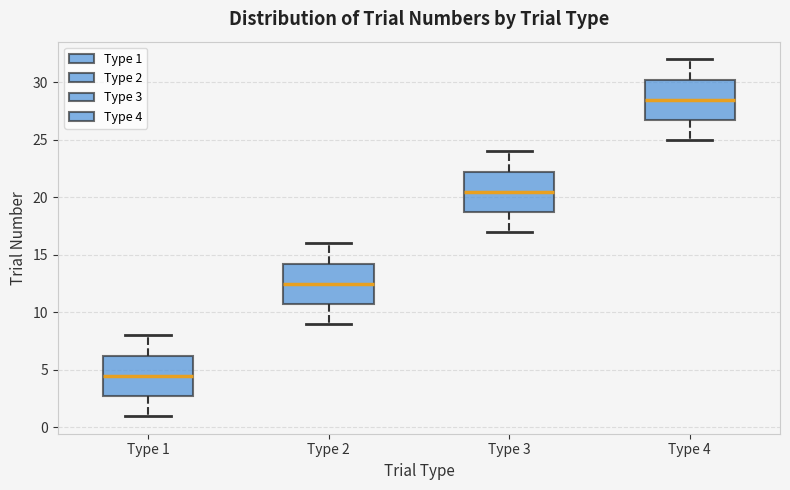

Reading left to right, read every box against the y-axis: the position of its median line, the range the box covers, and the ends of its whiskers. The values are not printed on the chart, so give them approximately, as read against the axis.

Type 1: median 4.5, box 3.0 to 6.5, whiskers 1.0 to 8.0
Type 2: median 12.5, box 11.0 to 14.5, whiskers 9.0 to 16.0
Type 3: median 20.5, box 19.0 to 22.5, whiskers 17.0 to 24.0
Type 4: median 28.5, box 27.0 to 30.5, whiskers 25.0 to 32.0